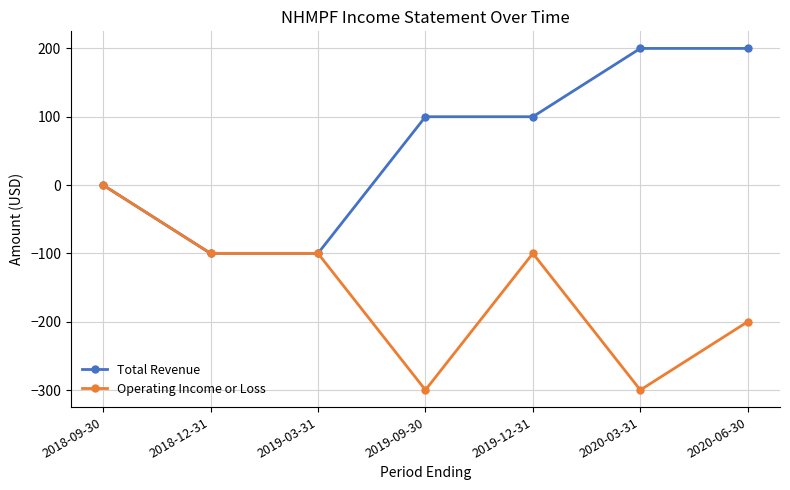

Which series changed the most between 2019-03-31 and 2019-12-31?

Total Revenue